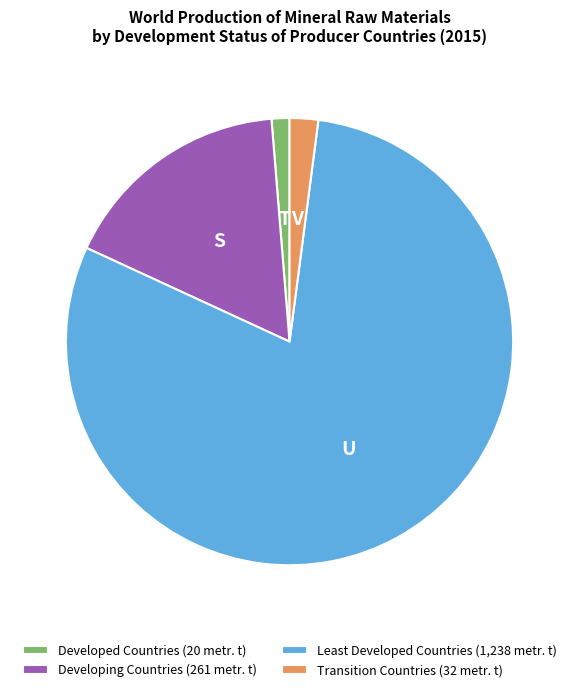

How many segments does this pie chart have?

4